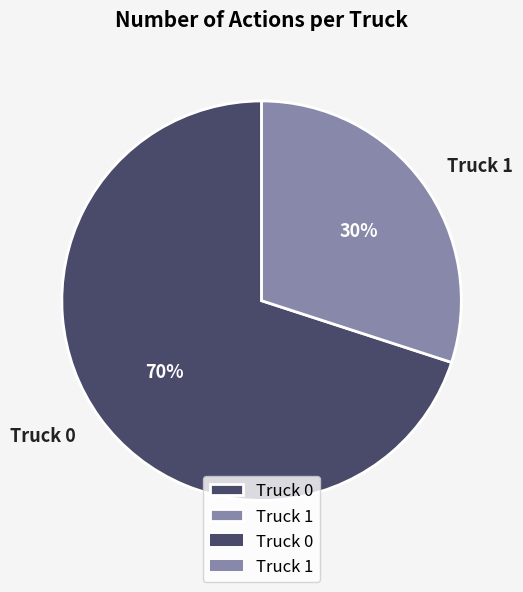

To the nearest percent, what percentage of the pie is Truck 0?

70%